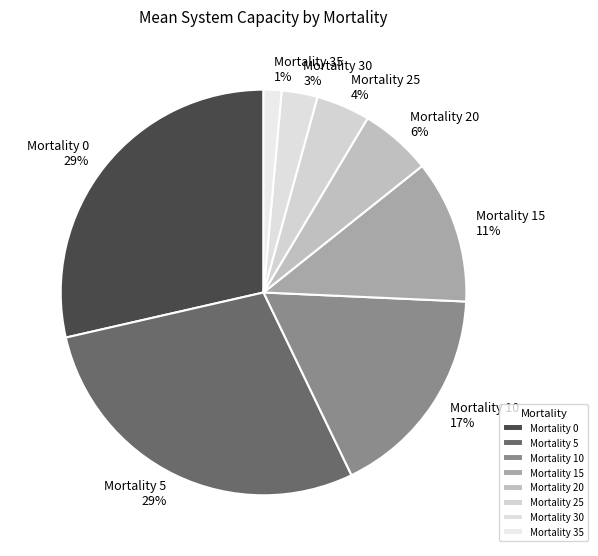

To the nearest percent, what percentage of the pie is Mortality 15?

11%